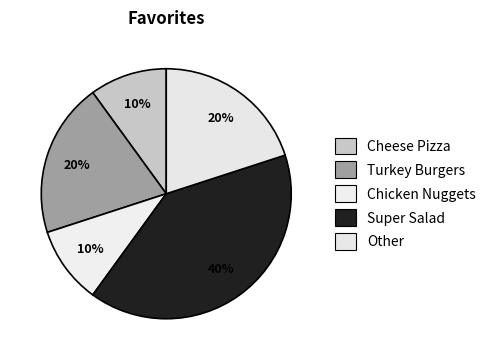

To the nearest percent, what is the difference between the largest and smallest slice percentages?

30%